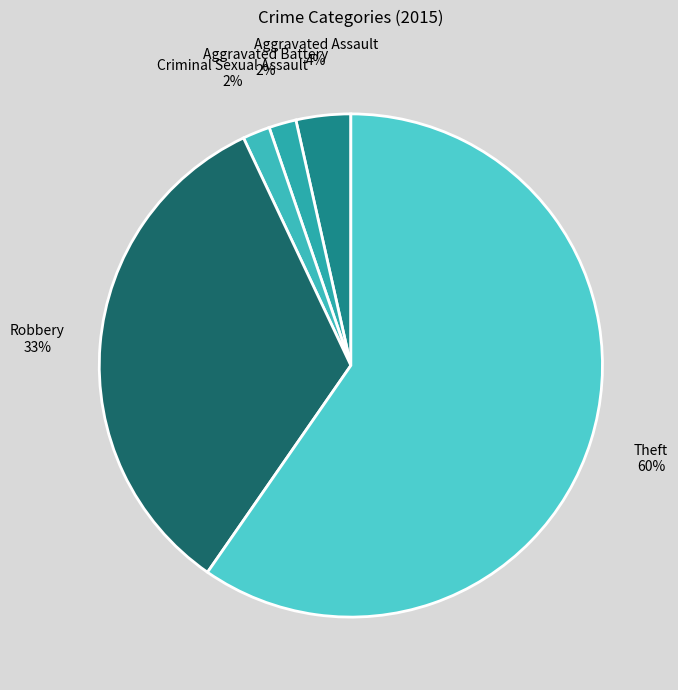

Combined, do Theft and Criminal Sexual Assault account for over 50%?

Yes